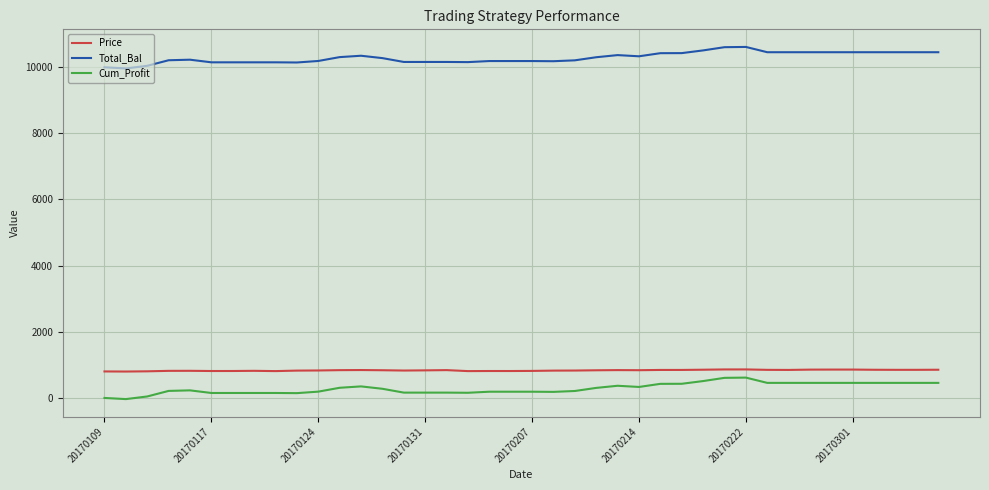

True or false: Price and Cum_Profit intersect in this chart.

False